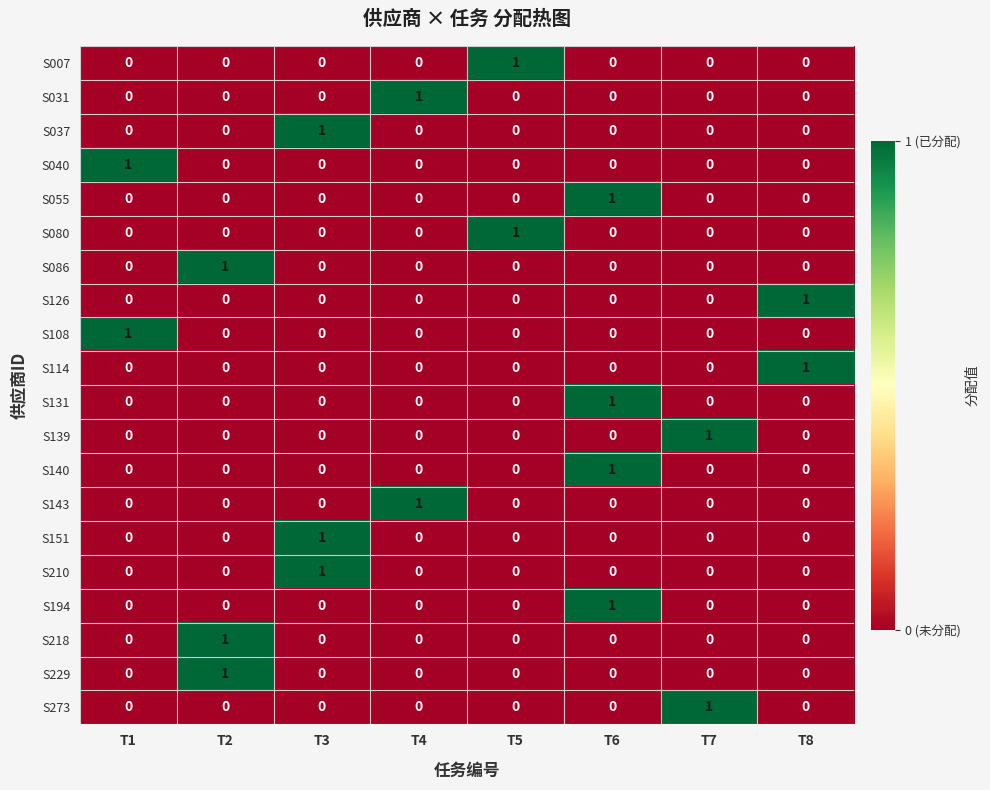

How many positive values does the S194 series have?

1